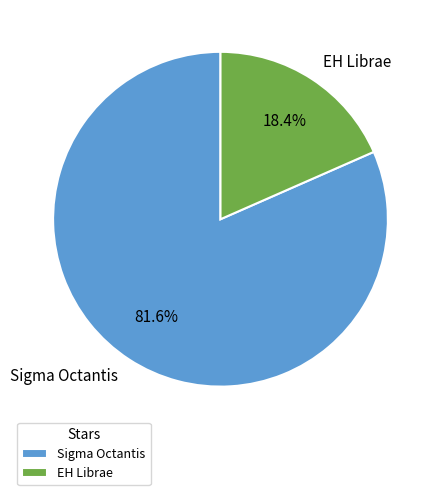

Is it true that Sigma Octantis is 82% of the pie?

True